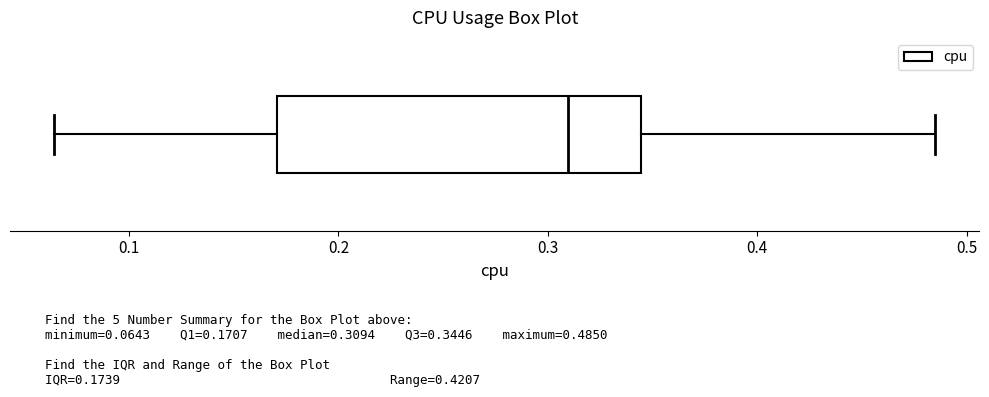

Where does the median line of the box sit on the x-axis? The values are not printed on the chart, so give them approximately, as read against the axis.

0.31